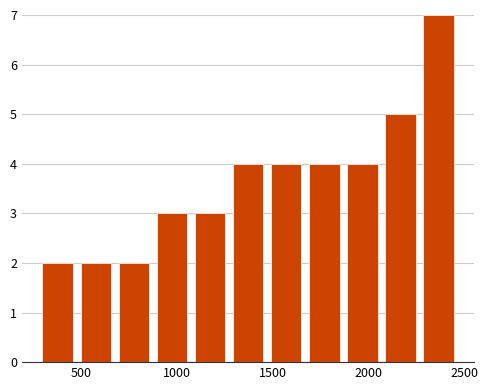

Around what value on the x-axis is the tallest bar? Give the approximate position of its centre, as read against the axis.

2350